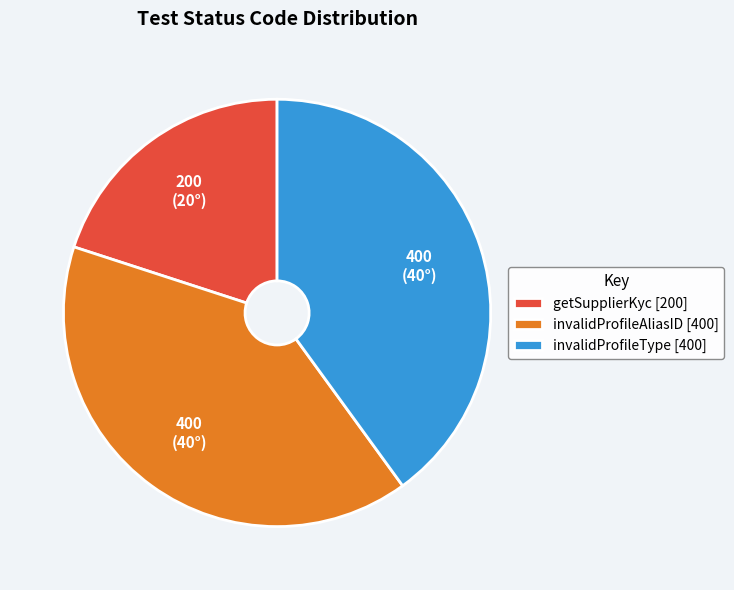

Which has a higher value, getSupplierKyc [200] or invalidProfileAliasID [400]?

invalidProfileAliasID [400]